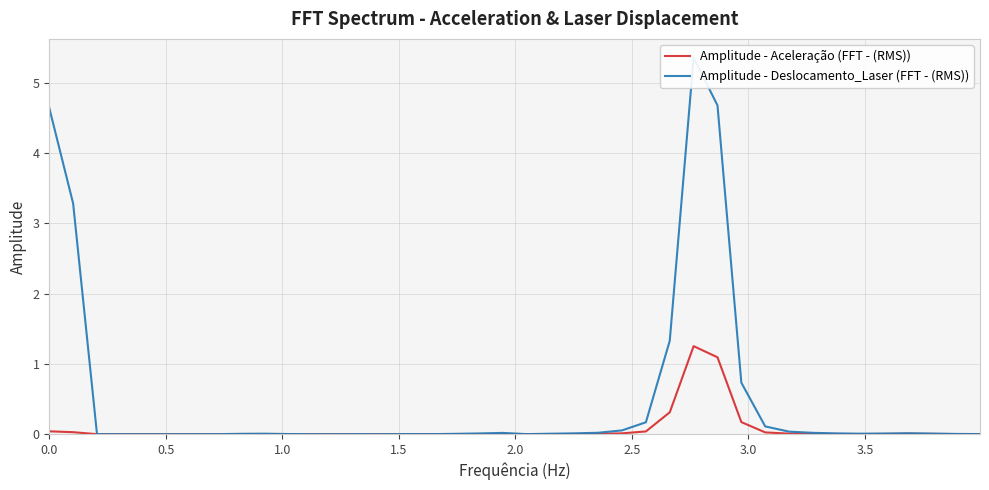

How many lines are shown in the chart?

2